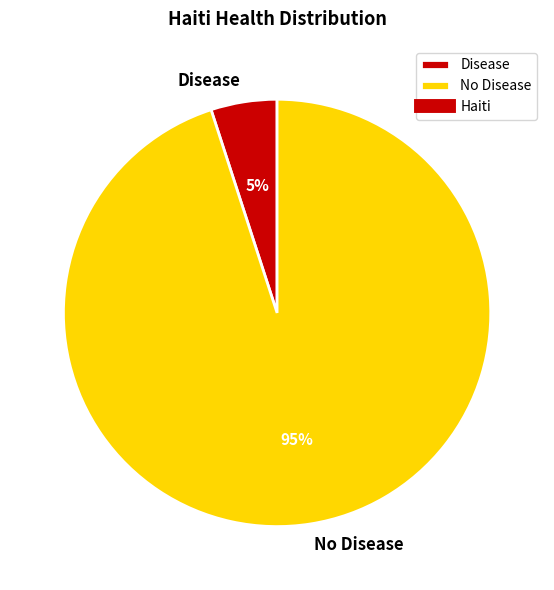

Is it true that Disease is 5% of the pie?

True